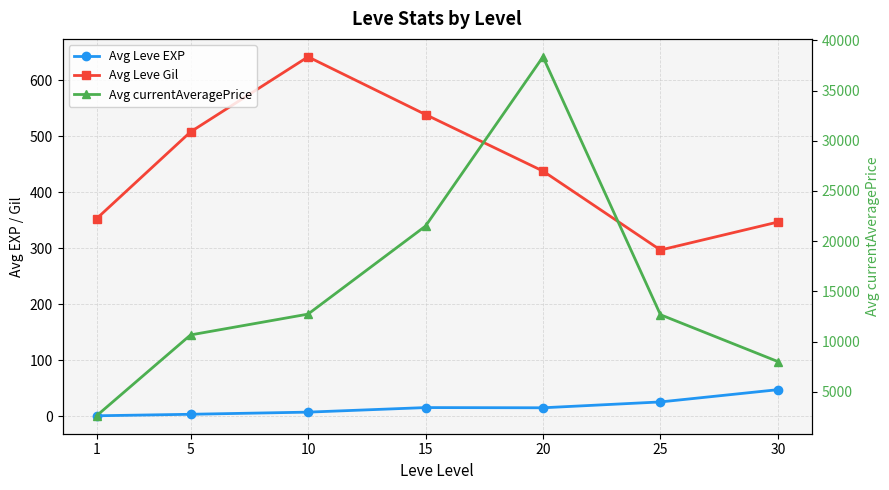

True or false: Avg currentAveragePrice and Avg Leve Gil cross at least once.

False